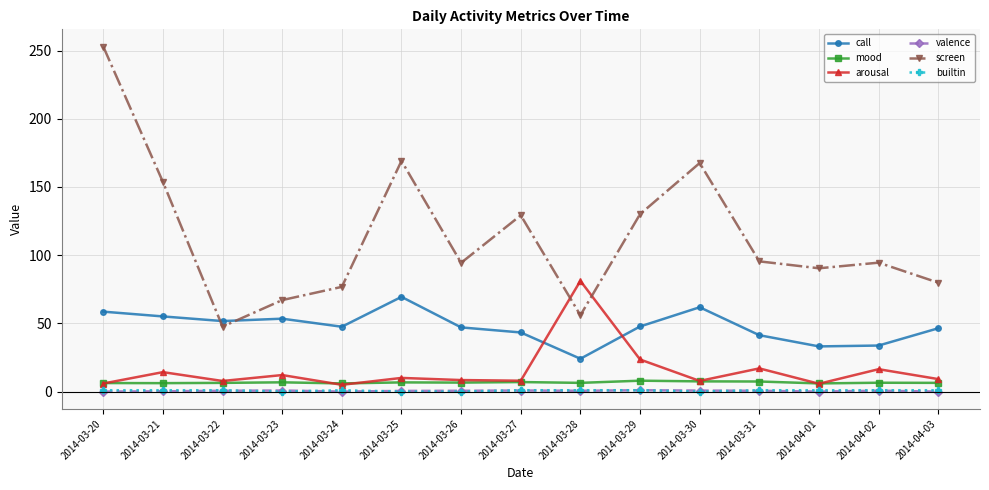

True or false: arousal has more than 0 points higher than both neighbors.

True